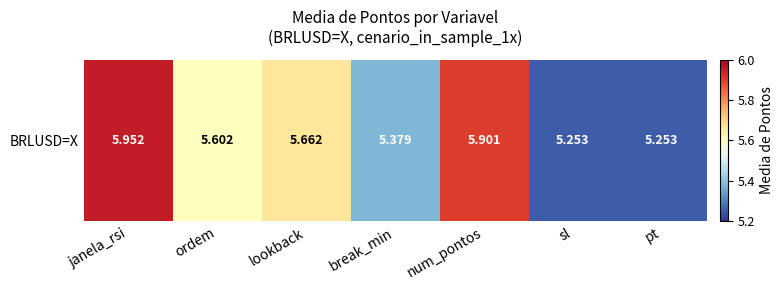

Count the number of data series in this chart.

1